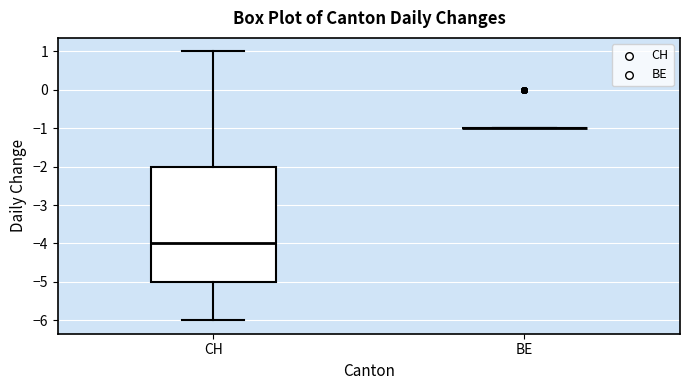

Reading left to right, read every box against the y-axis: the position of its median line, the range the box covers, and the ends of its whiskers. The values are not printed on the chart, so give them approximately, as read against the axis.

CH: median -4, box -5 to -2, whiskers -6 to 1
BE: box collapsed to a line at -1, whiskers -1 to -1